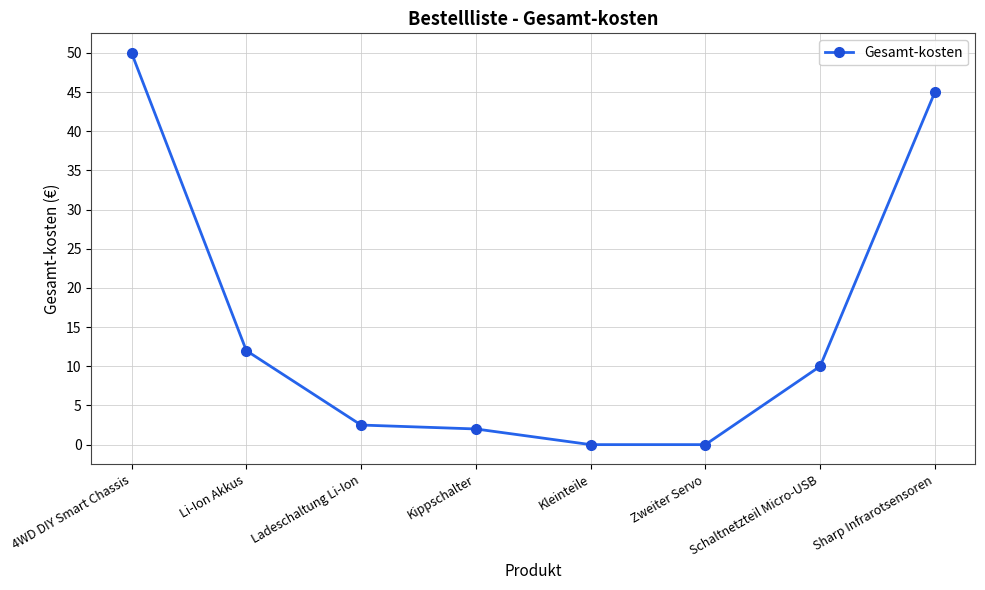

What is the label of the 4th point from the right?

Kleinteile